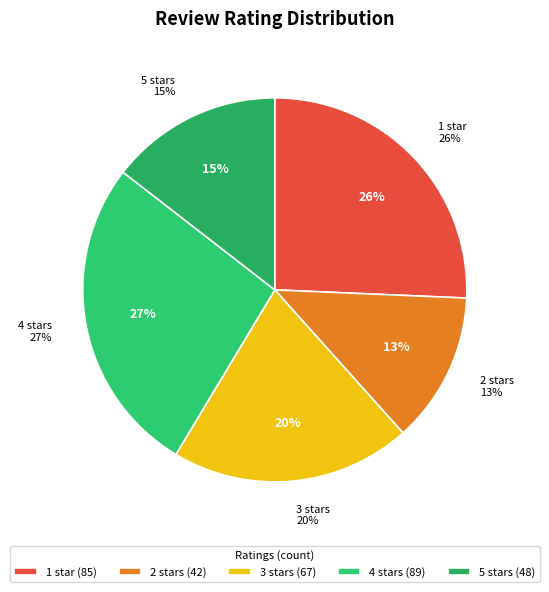

How many segments does this pie chart have?

5